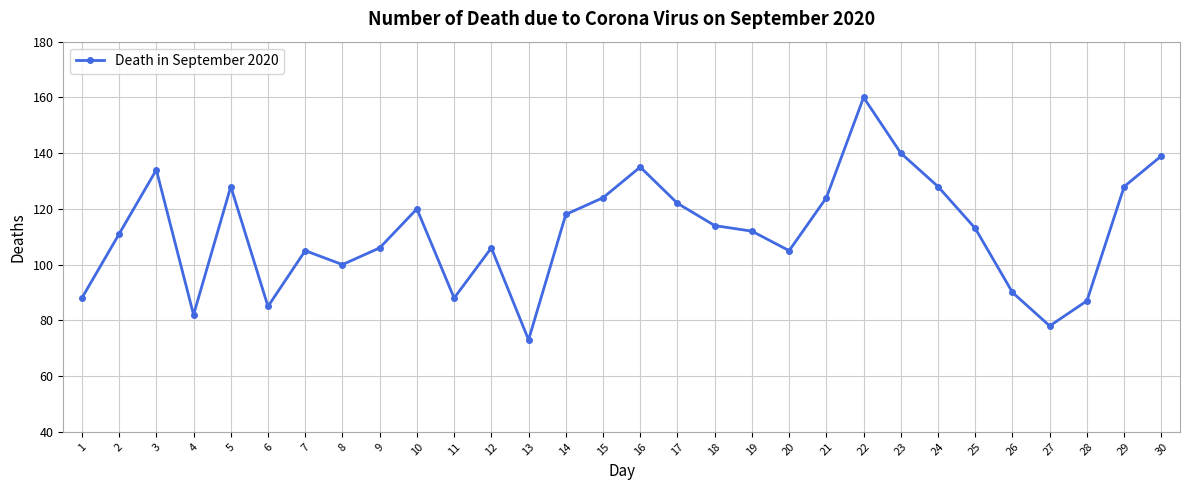

Does the chart display data point markers on the line(s)?

Yes